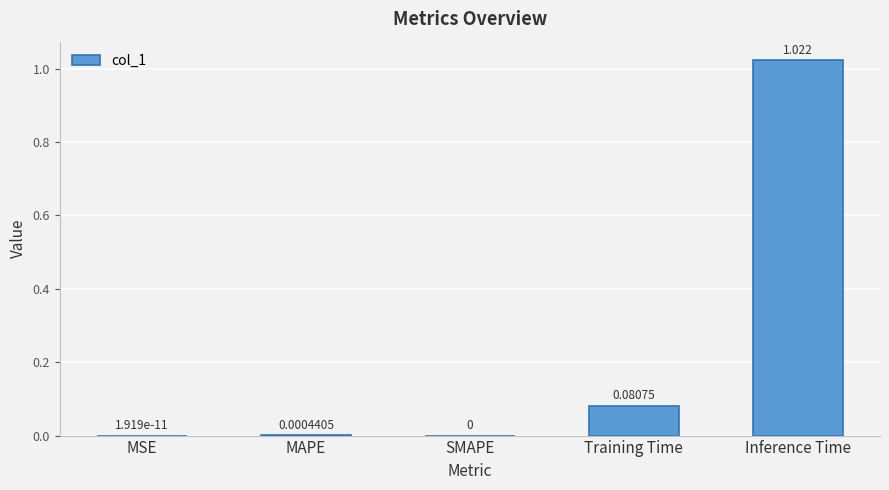

Which label corresponds to the largest value in the chart?

Inference Time